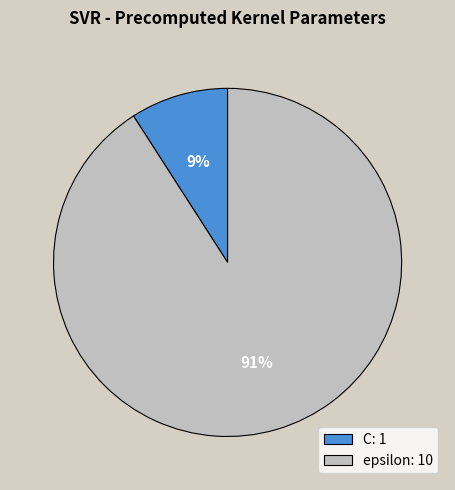

To the nearest percent, what is the difference between the epsilon and C slice percentages?

82%